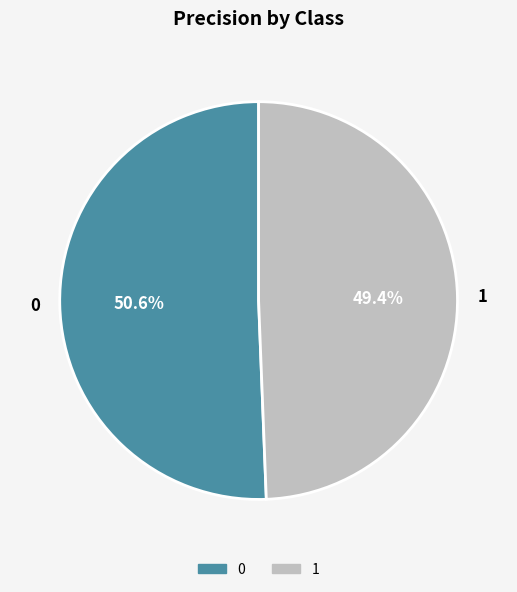

To the nearest percent, what is the average slice percentage?

50%